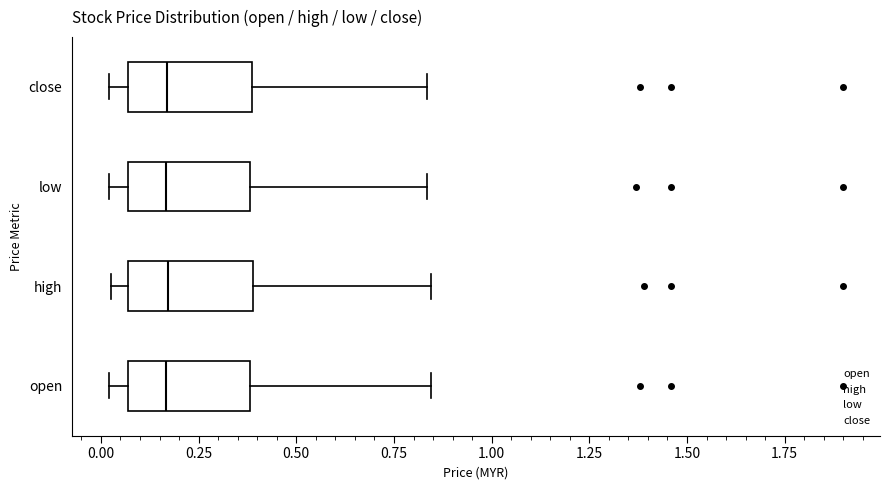

Reading bottom to top, transcribe this box plot: for each box, give where its median line is, the range the box spans, and where its two whiskers end, as read against the x-axis. The values are not printed on the chart, so give them approximately, as read against the axis.

open: median 0.15, box 0.05 to 0.40, whiskers 0.00 to 0.85
high: median 0.15, box 0.05 to 0.40, whiskers 0.05 (just left of the box's left edge) to 0.85
low: median 0.15, box 0.05 to 0.40, whiskers 0.00 to 0.85
close: median 0.15, box 0.05 to 0.40, whiskers 0.00 to 0.85